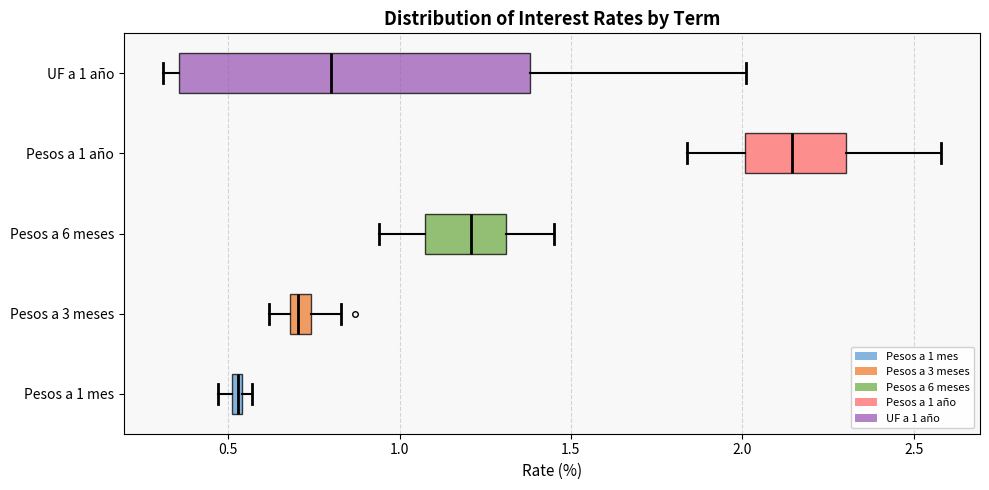

Comparing the boxes themselves (not the whiskers), which one is the widest?

UF a 1 año